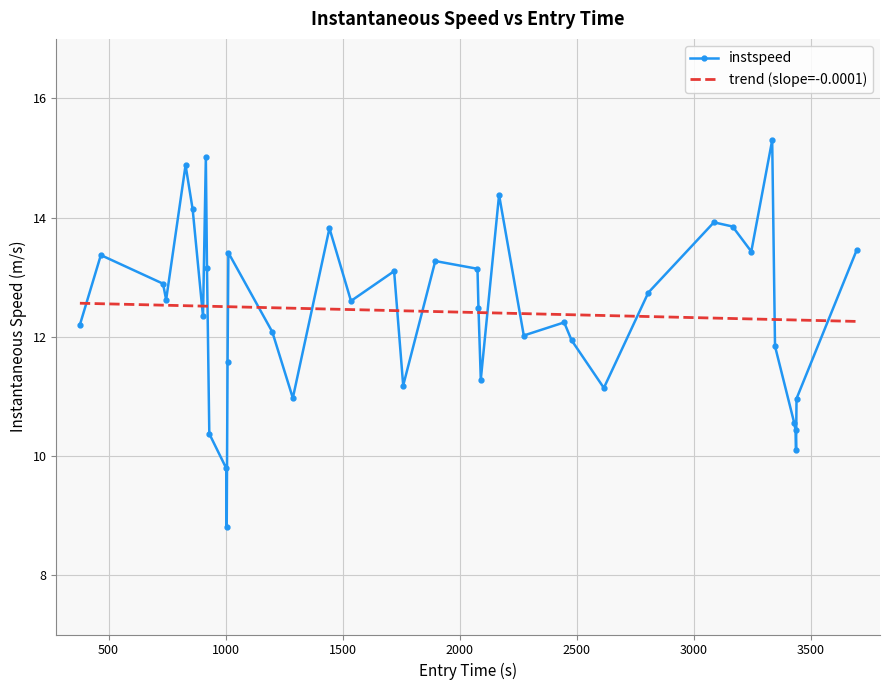

What is the lowest value of the instspeed series?

8.8